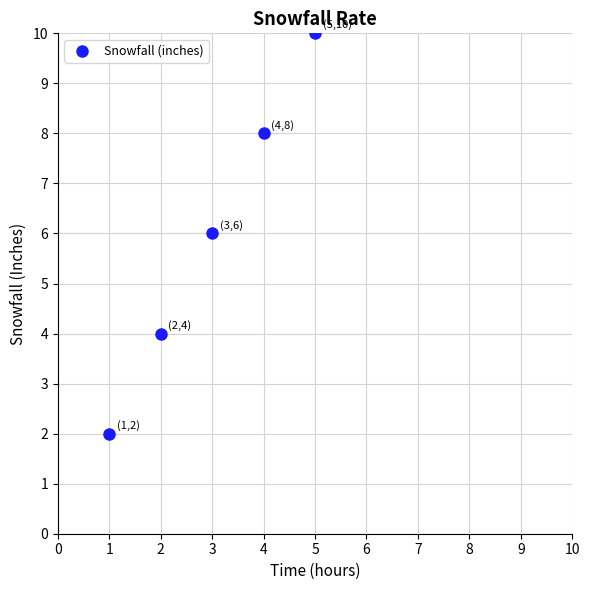

What is the average Y value?

6